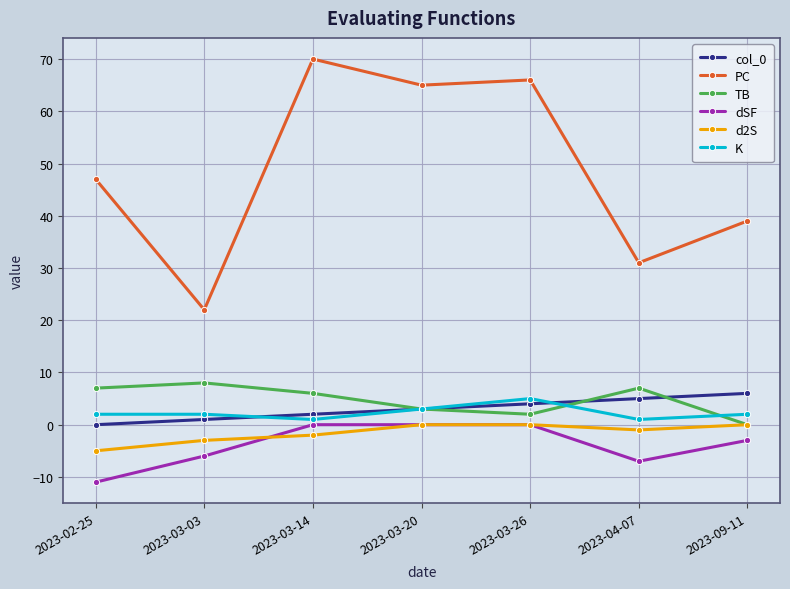

How many interior local peaks does the TB series have?

2